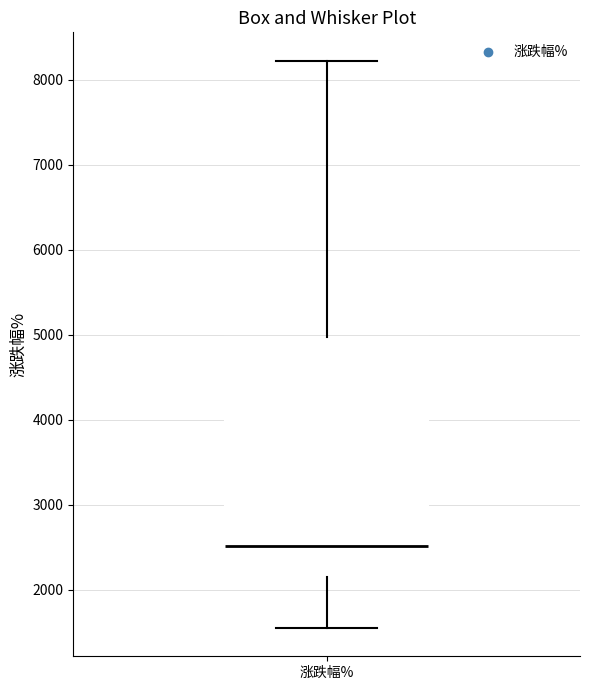

Where does the median line of the box for 涨跌幅% sit on the y-axis? The values are not printed on the chart, so give them approximately, as read against the axis.

2500